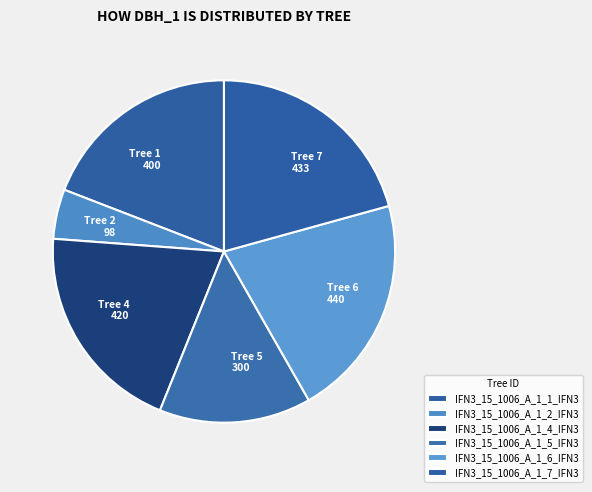

To the nearest percent, what percentage of the pie is IFN3_15_1006_A_1_5_IFN3?

14%